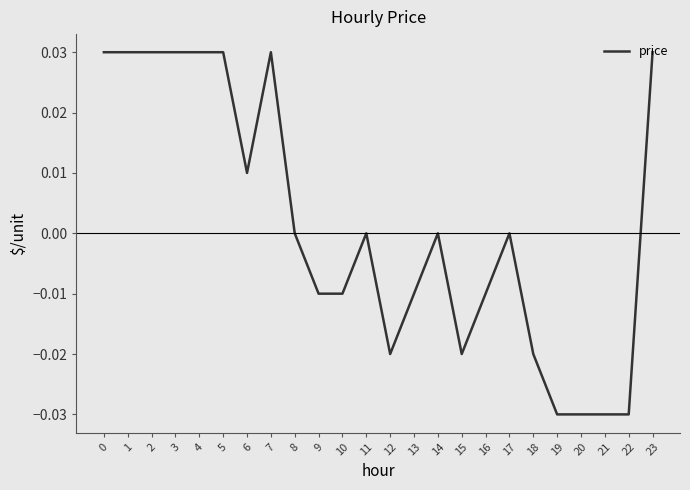

The chart shows a value of -0.0 at 10. True or false?

True